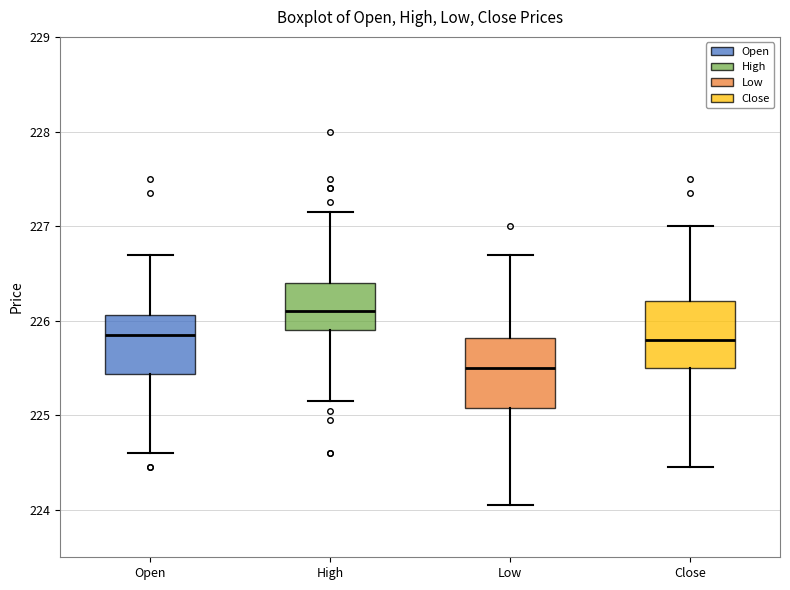

Reading left to right, read every box against the y-axis: the position of its median line, the range the box covers, and the ends of its whiskers. The values are not printed on the chart, so give them approximately, as read against the axis.

Open: median 225.9, box 225.4 to 226.1, whiskers 224.6 to 226.7
High: median 226.1, box 225.9 to 226.4, whiskers 225.1 to 227.1
Low: median 225.5, box 225.1 to 225.8, whiskers 224.1 to 226.7
Close: median 225.8, box 225.5 to 226.2, whiskers 224.4 to 227.0